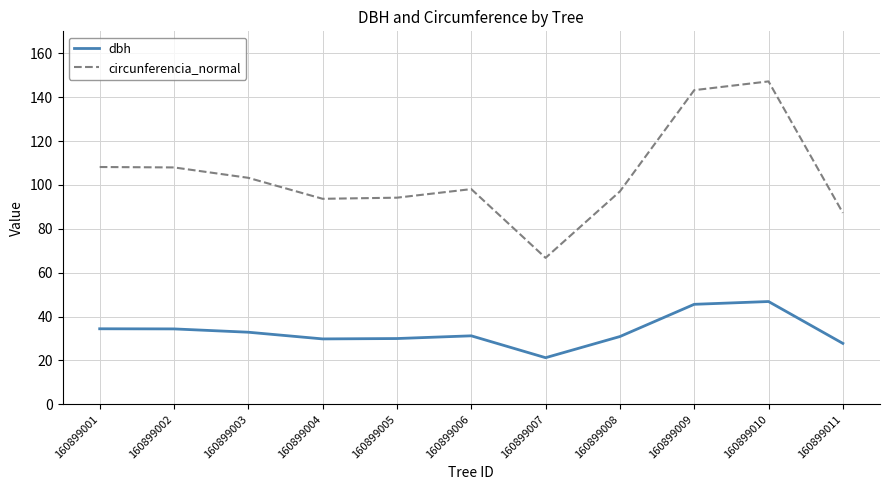

Is it true that circunferencia_normal equals 139.5 at 160899005?

False